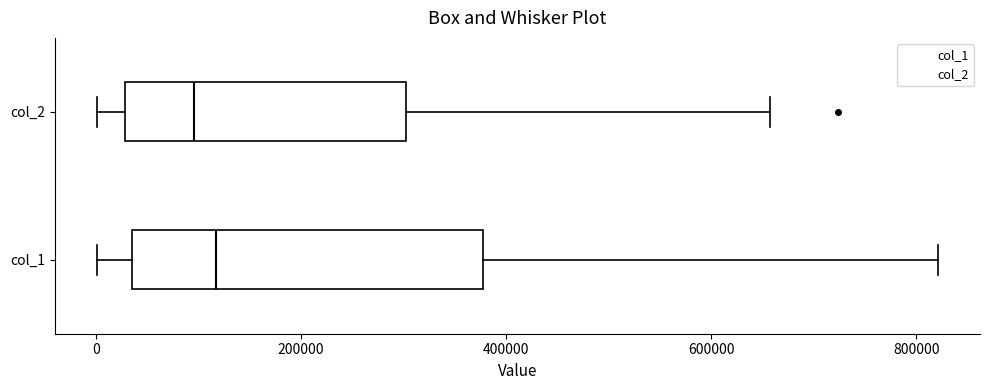

Reading bottom to top, transcribe this box plot: for each box, give where its median line is, the range the box spans, and where its two whiskers end, as read against the x-axis. The values are not printed on the chart, so give them approximately, as read against the axis.

col_1: median 120000, box 40000 to 380000, whiskers 0 to 820000
col_2: median 100000, box 20000 to 300000, whiskers 0 to 660000